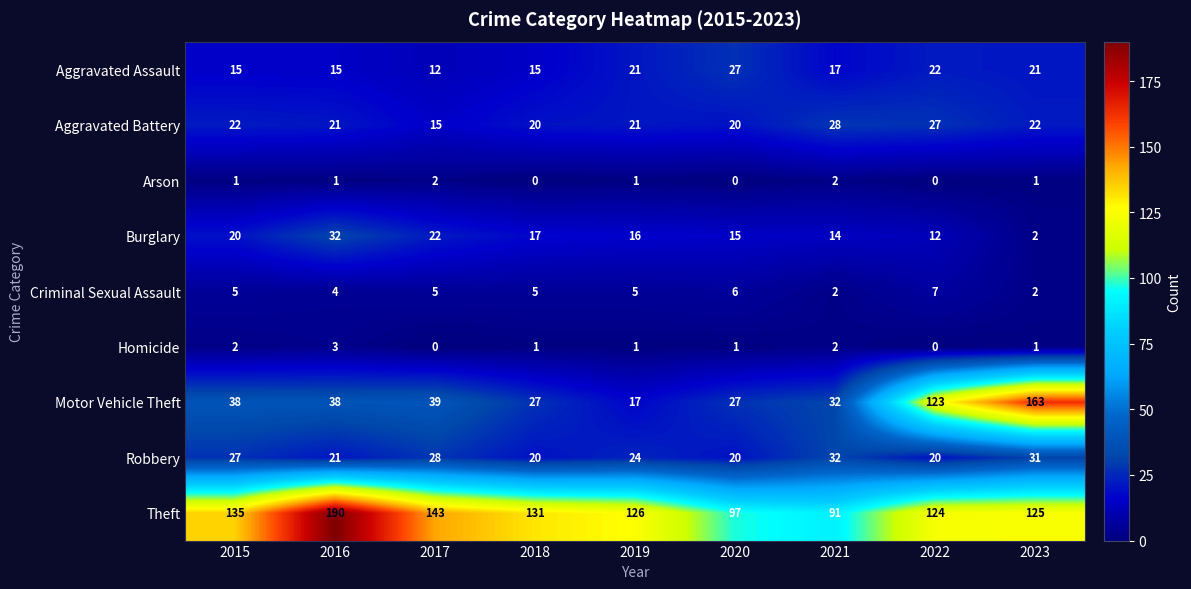

How many data points in Arson are less than 1?

3